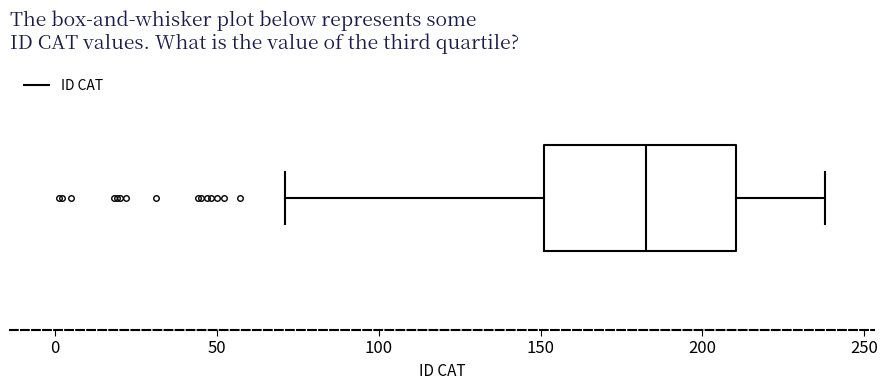

Where is the left edge of the box on the x-axis? The values are not printed on the chart, so give them approximately, as read against the axis.

150